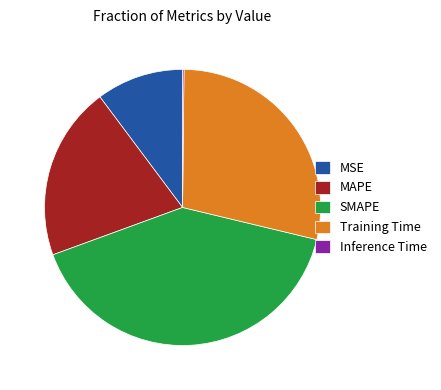

Is MSE the majority of the pie?

No